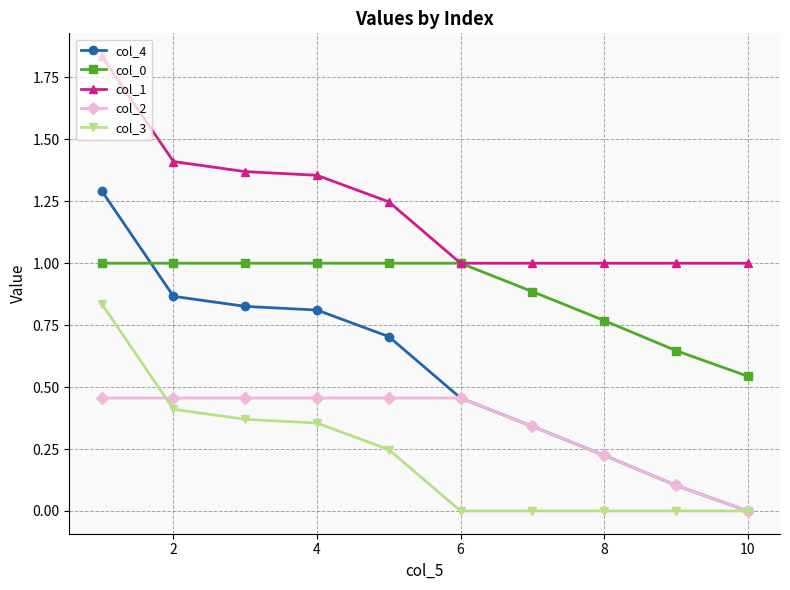

True or false: col_3 and col_0 intersect in this chart.

False